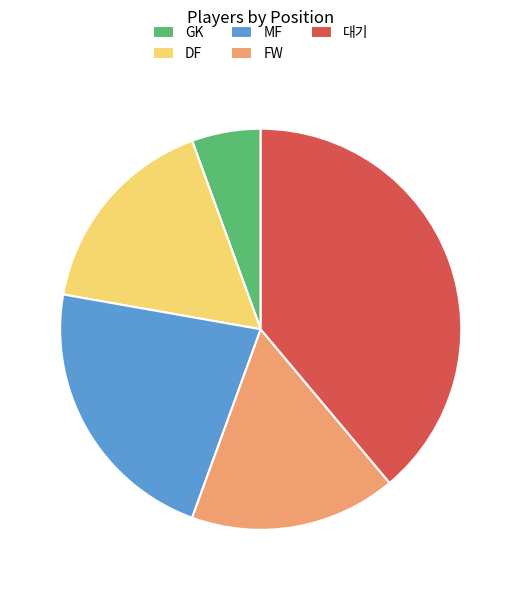

What is the largest slice in the pie chart?

대기